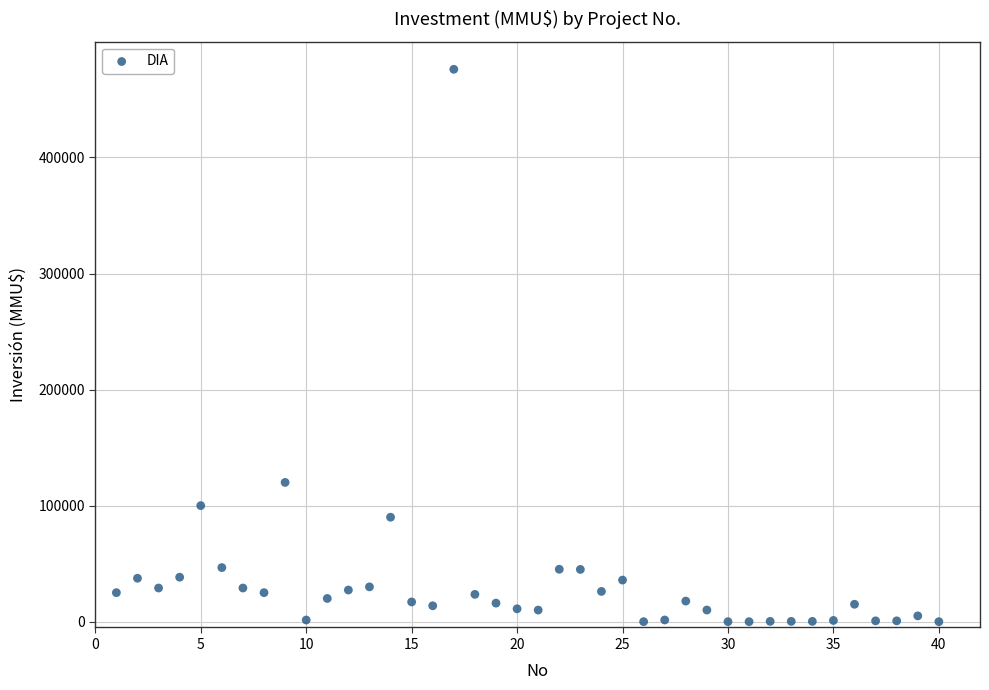

What is the range of X values (max minus min)?

39